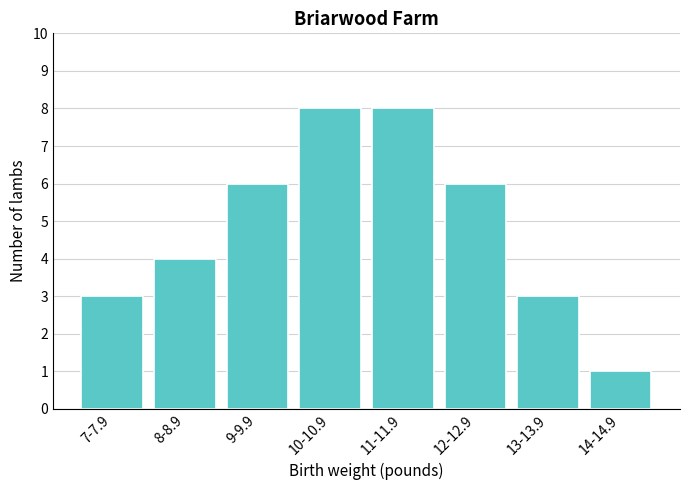

Reading right to left, extract all data points from this chart.

1	3	6	8	8	6	4	3